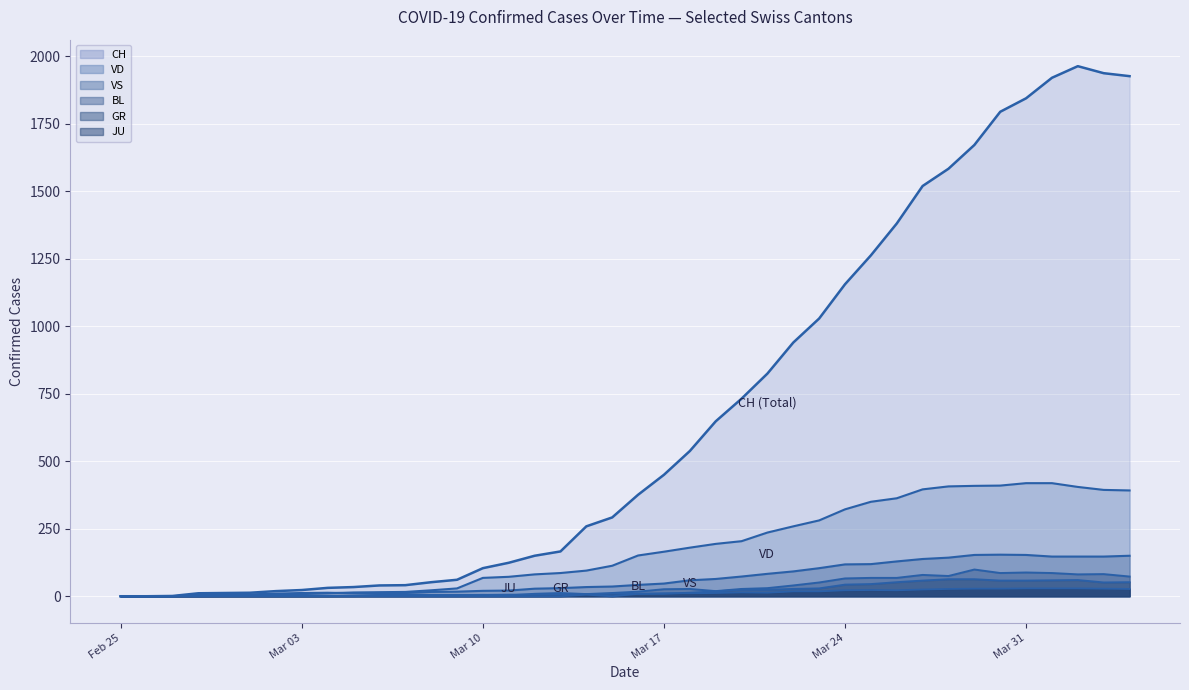

Does the chart display data point markers on the line(s)?

No